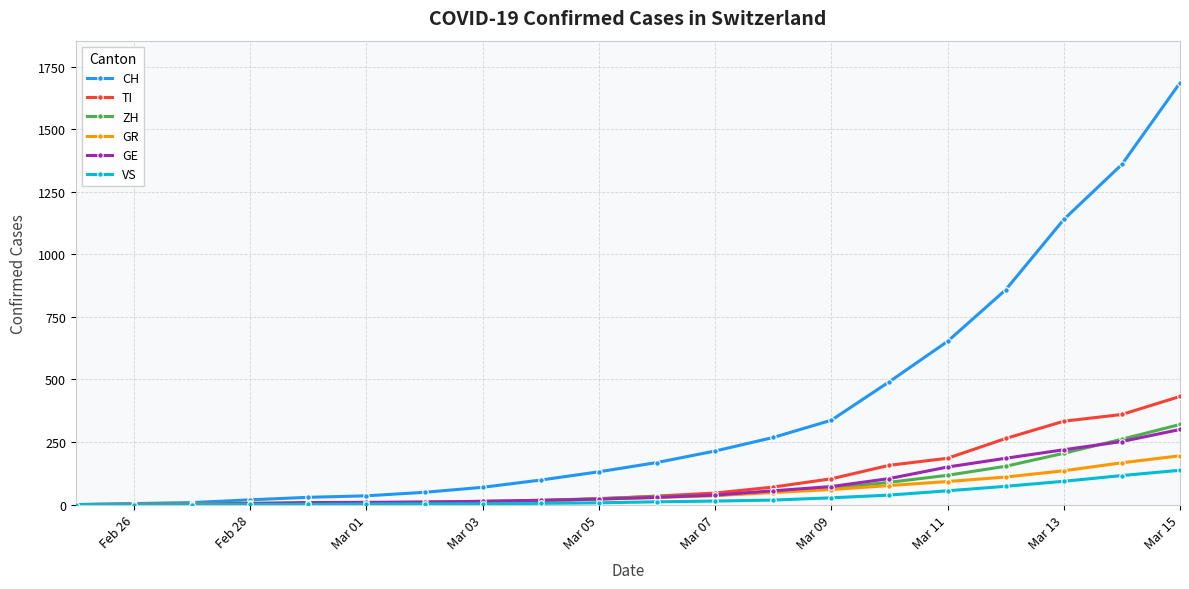

What is the maximum value for CH?

1685